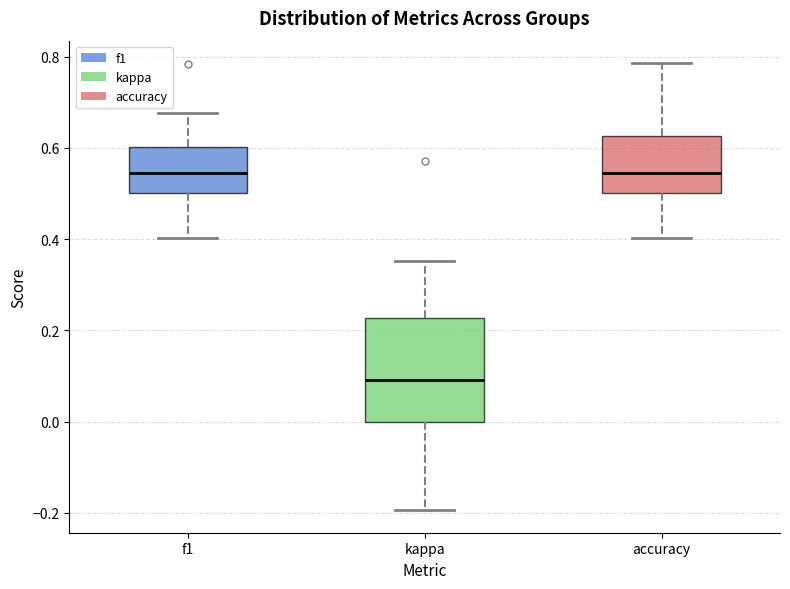

Reading left to right, transcribe this box plot: for each box, give where its median line is, the range the box spans, and where its two whiskers end, as read against the y-axis. The values are not printed on the chart, so give them approximately, as read against the axis.

f1: median 0.54, box 0.50 to 0.60, whiskers 0.40 to 0.68
kappa: median 0.10, box 0.00 to 0.22, whiskers -0.20 to 0.36
accuracy: median 0.54, box 0.50 to 0.62, whiskers 0.40 to 0.78